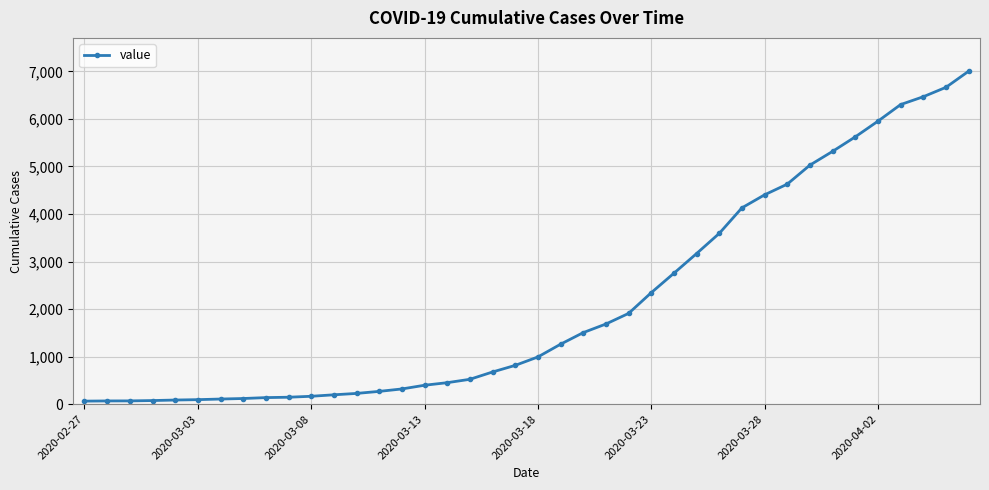

What is the difference between the maximum and minimum values?

6939